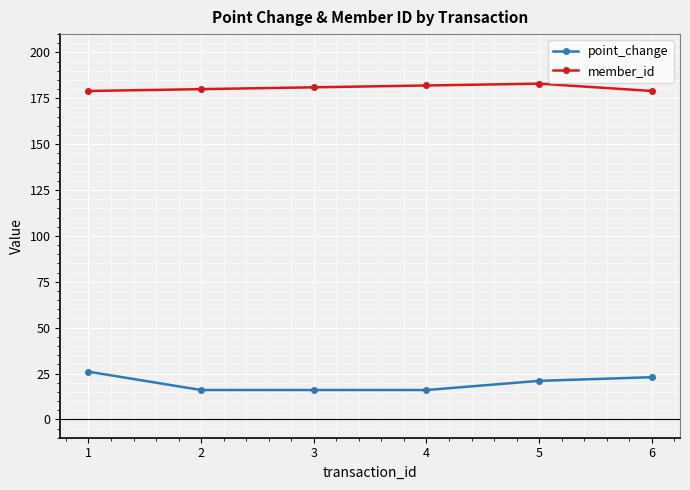

Rank the categories by member_id value from lowest to highest.

6, 1, 2, 3, 4, 5